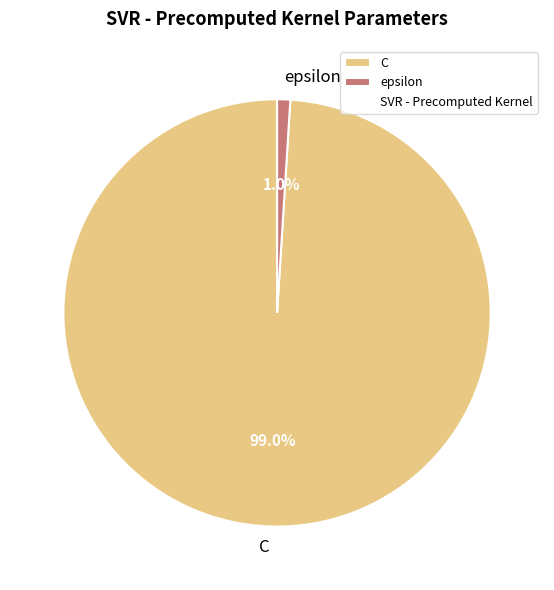

To the nearest percent, what is the average slice percentage?

50%